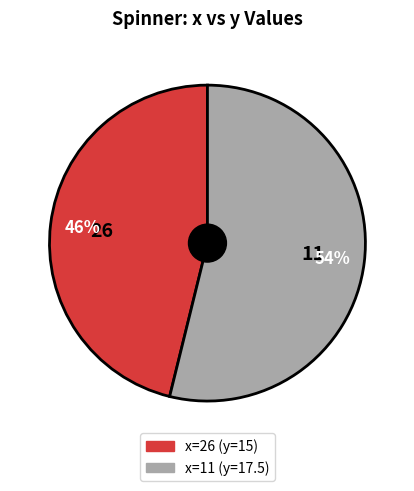

Which slice is the smallest?

26